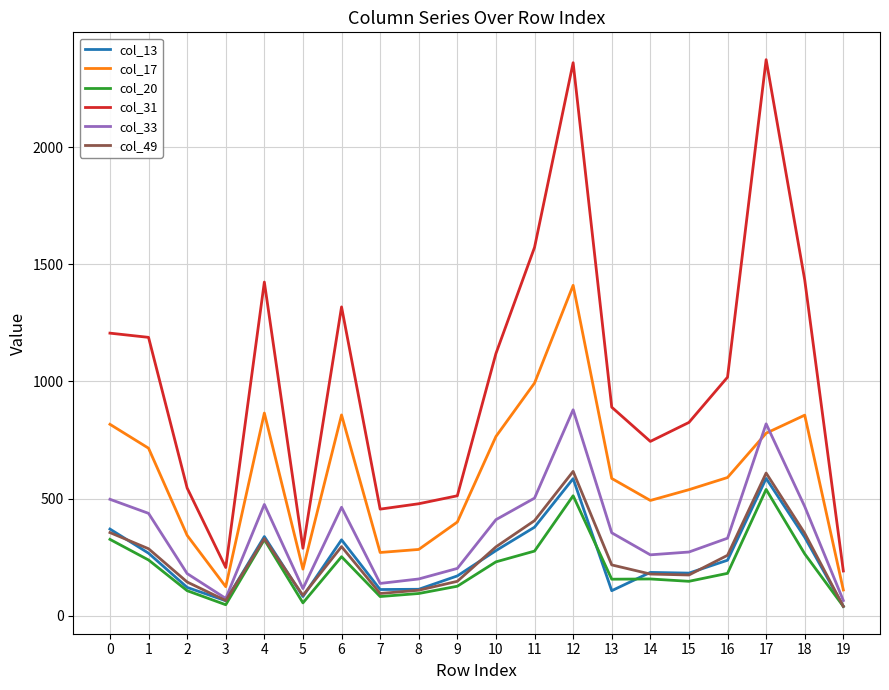

Rank the series by their maximum value, from lowest to highest.

col_20, col_13, col_49, col_33, col_17, col_31